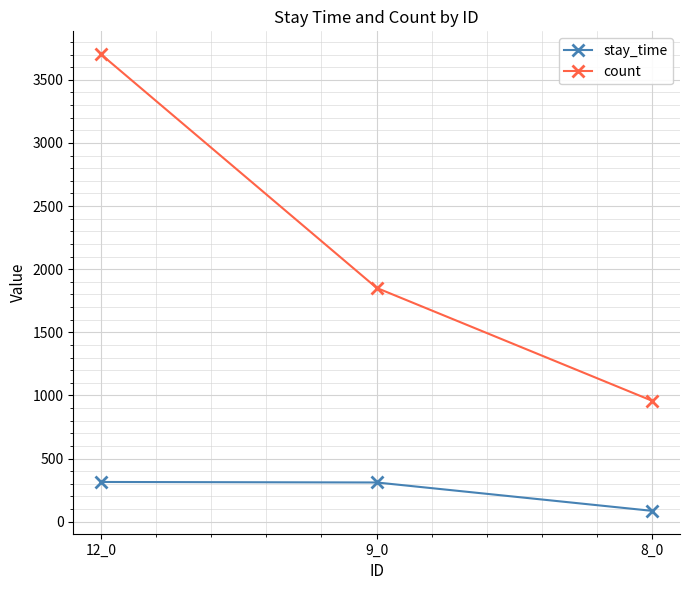

List the series in order of their peak value, lowest first.

stay_time, count